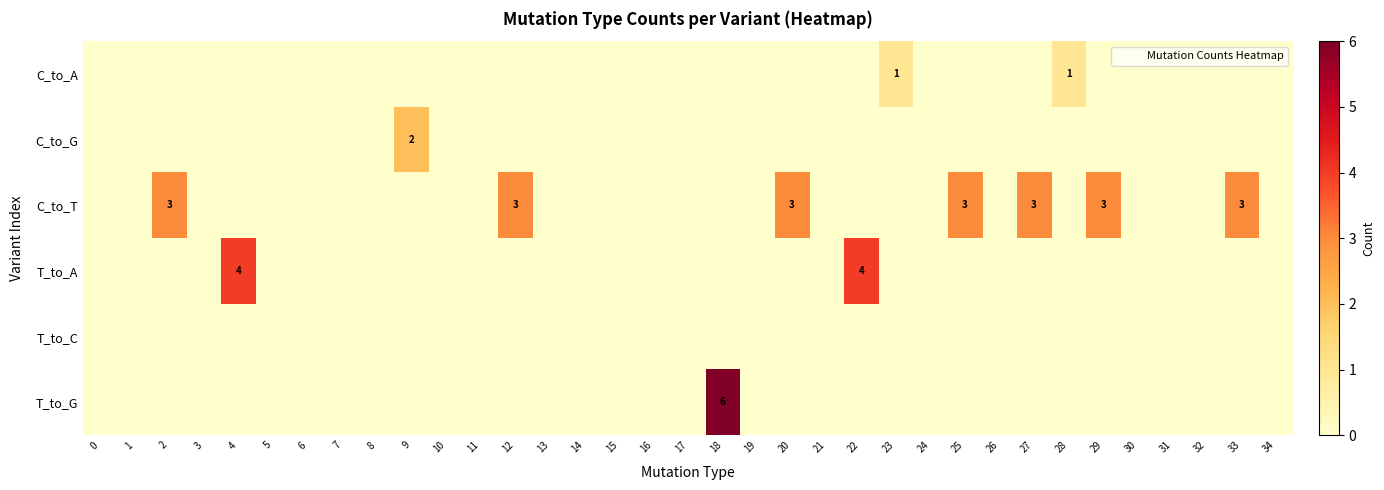

Which series has the largest total across all categories?

C_to_T